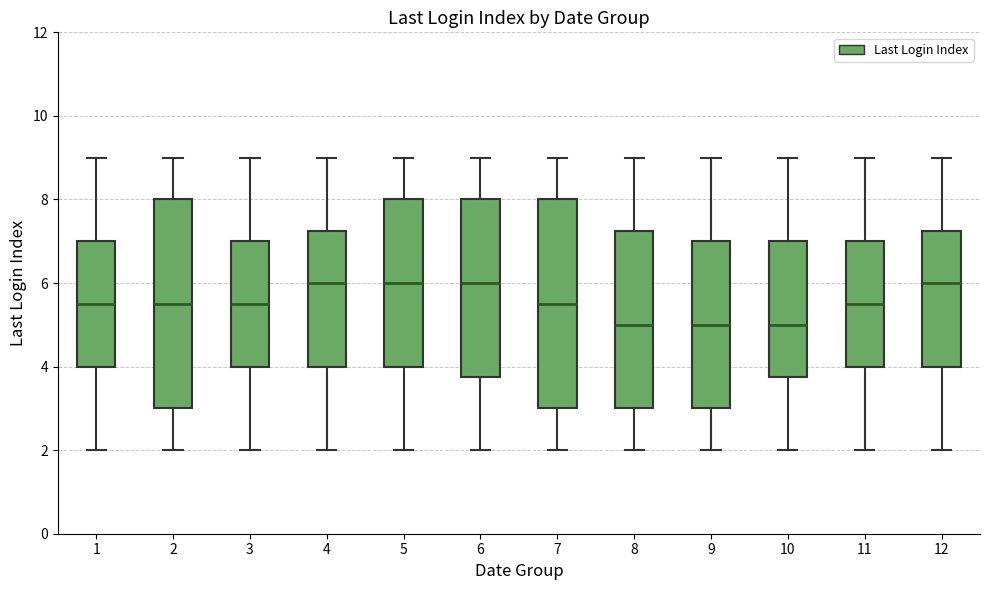

Where does the median line of the box at x = 7 sit on the y-axis? The values are not printed on the chart, so give them approximately, as read against the axis.

5.6